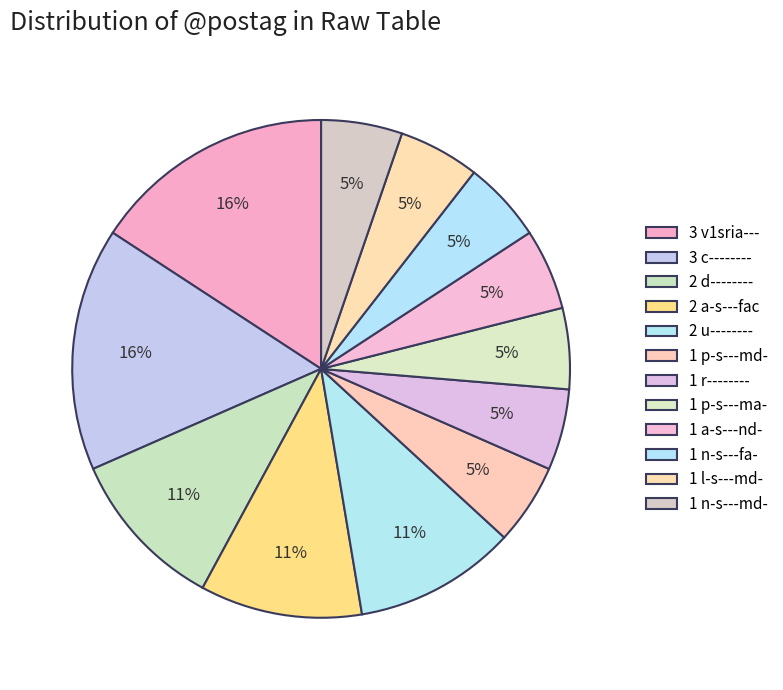

How many segments does this pie chart have?

12